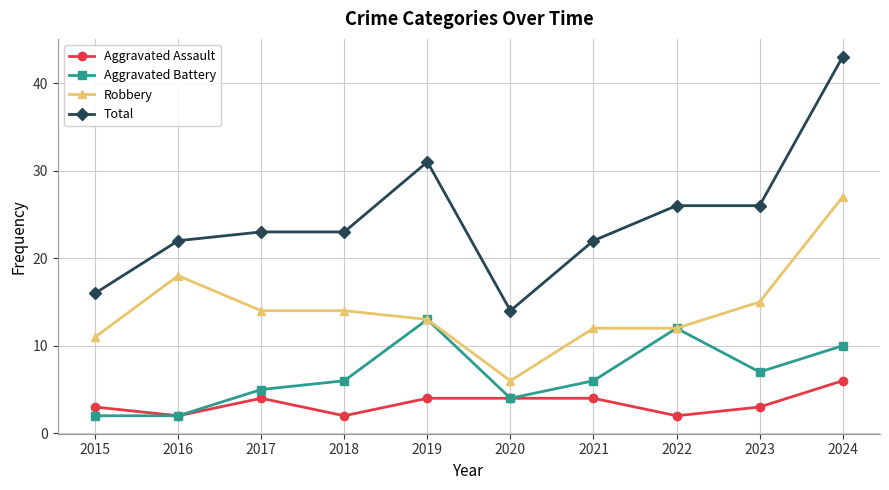

At which category is the sum across all series the highest?

2024